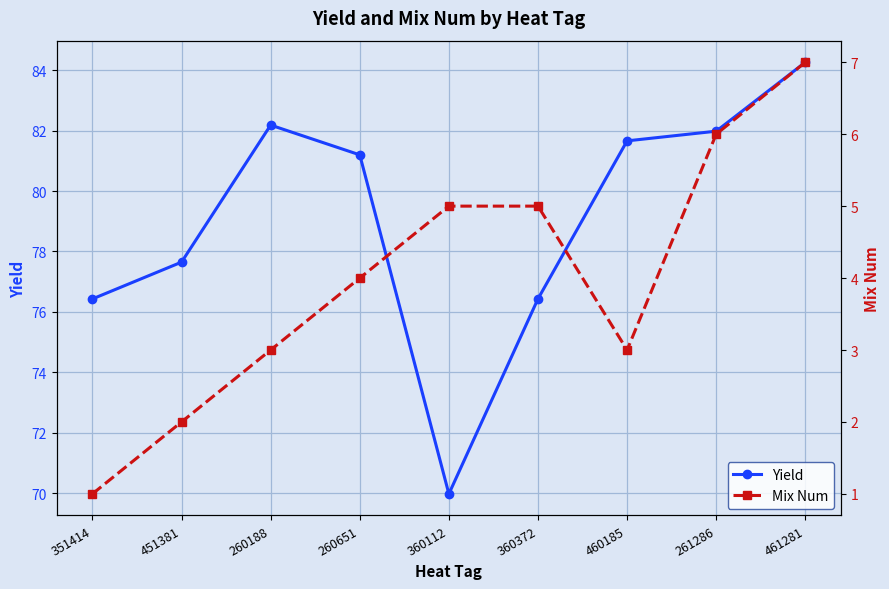

Is this an area chart (filled region under the line)?

No